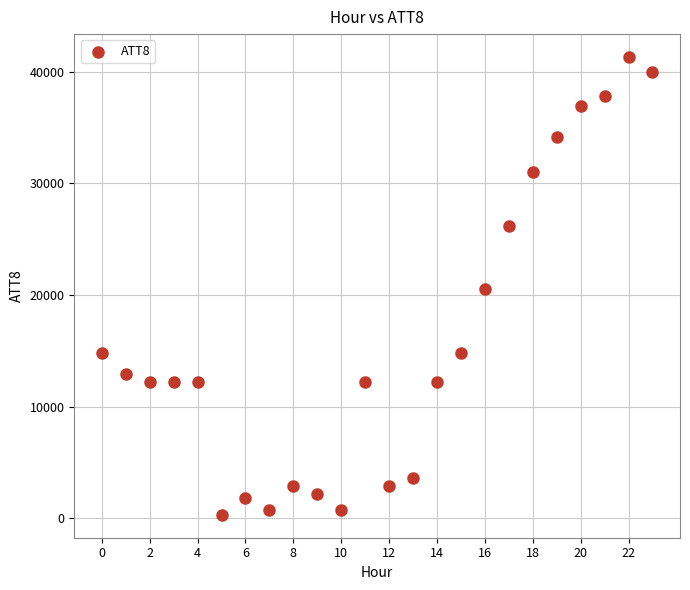

What is the range of Y values (max minus min)?

41000